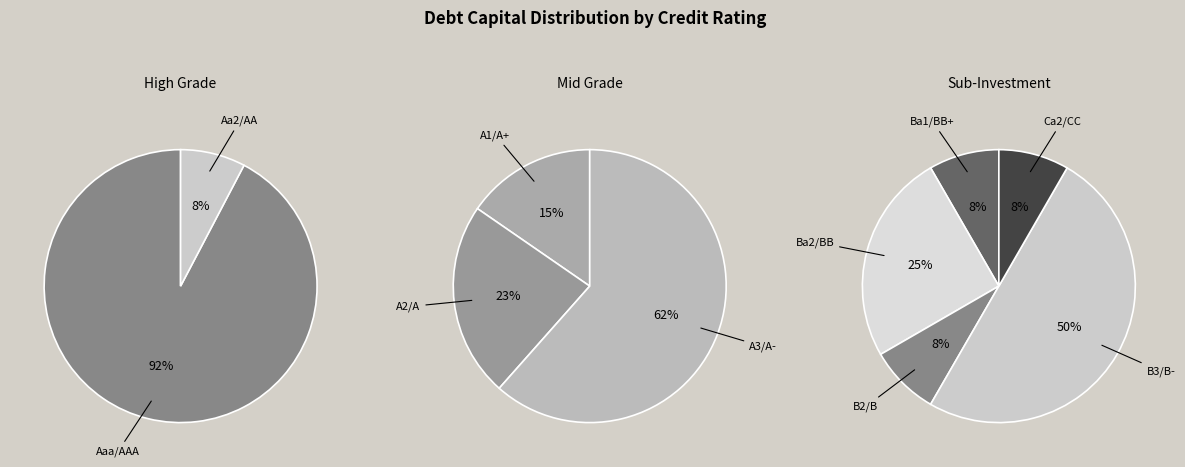

What is the largest slice in the pie chart?

Aaa/AAA